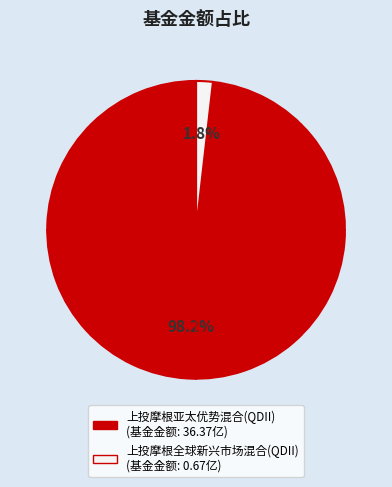

Does 上投摩根全球新兴市场混合(QDII) account for over 50% of the chart?

No